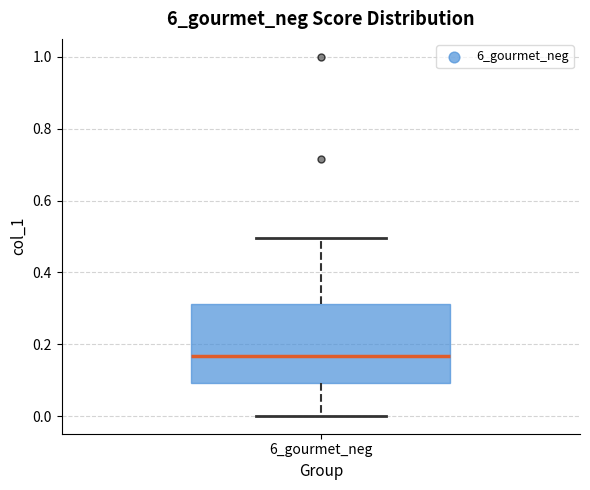

Transcribe this box plot: give where the median line is, the range the box spans, and where the two whiskers end, as read against the y-axis. The values are not printed on the chart, so give them approximately, as read against the axis.

median 0.16, box 0.10 to 0.32, whiskers 0.00 to 0.50